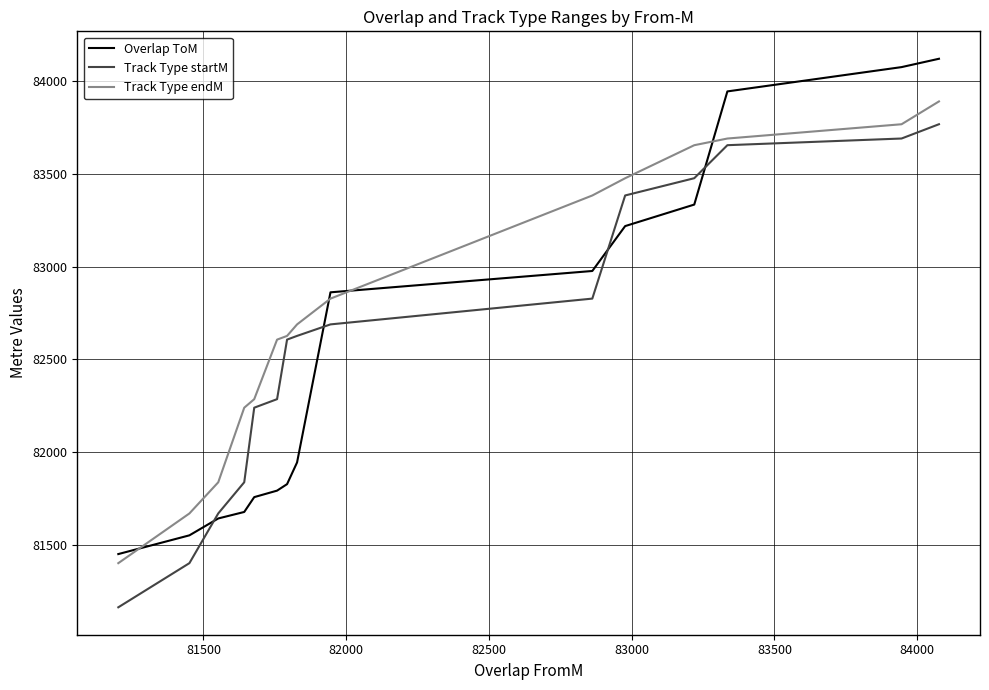

Which series has the largest range (max minus min)?

Overlap ToM